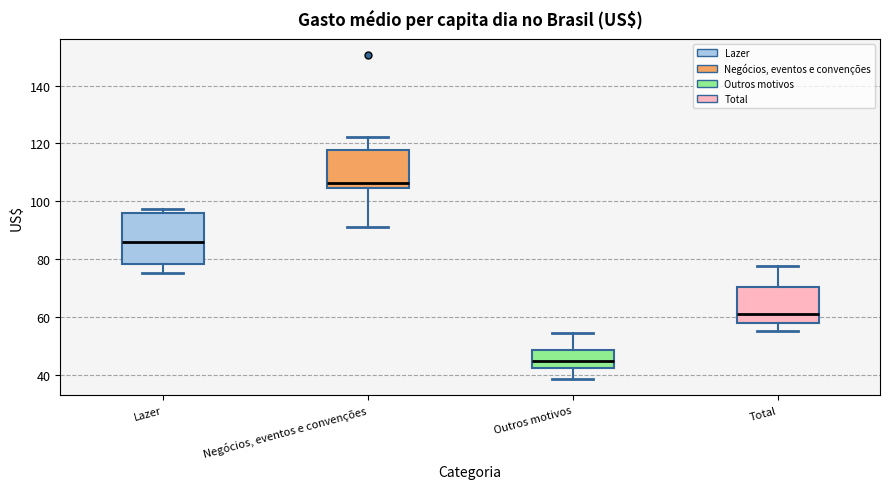

Where is the upper edge of the box for Outros motivos on the y-axis? The values are not printed on the chart, so give them approximately, as read against the axis.

48